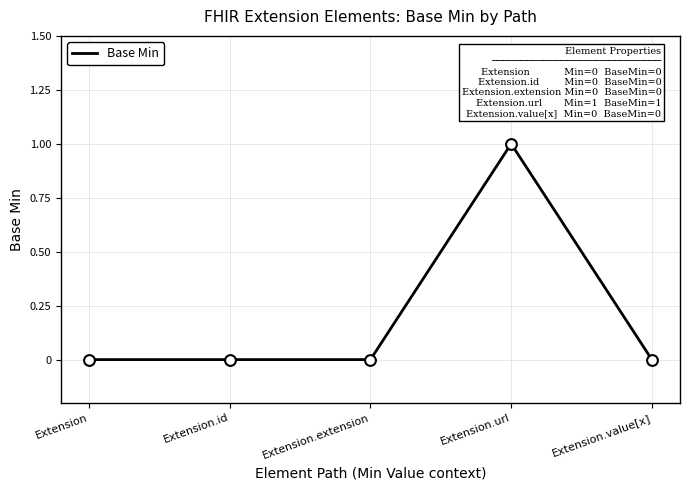

Between Extension and Extension.url, which is larger?

Extension.url